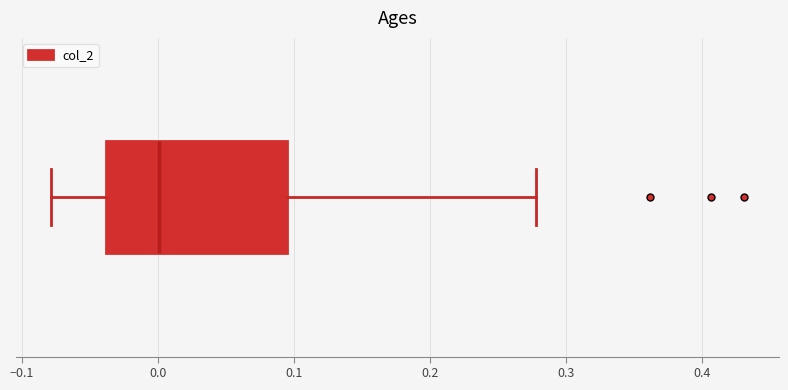

Read this box plot against the x-axis: the position of the median line, the range covered by the box, and the ends of both whiskers. The values are not printed on the chart, so give them approximately, as read against the axis.

median 0.00, box -0.04 to 0.09, whiskers -0.08 to 0.28